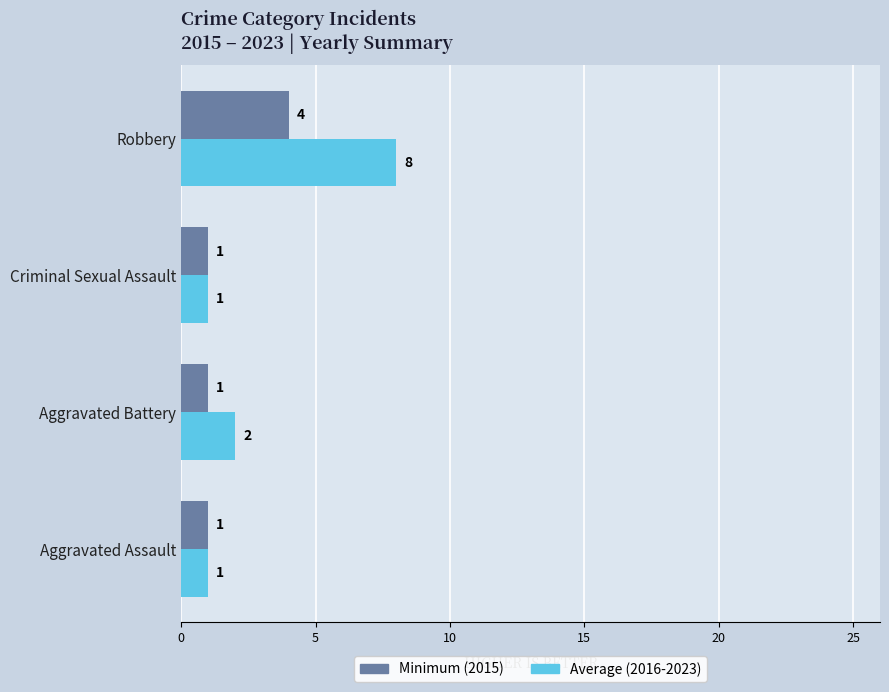

How many Minimum (2015) values are between 1 and 4?

4